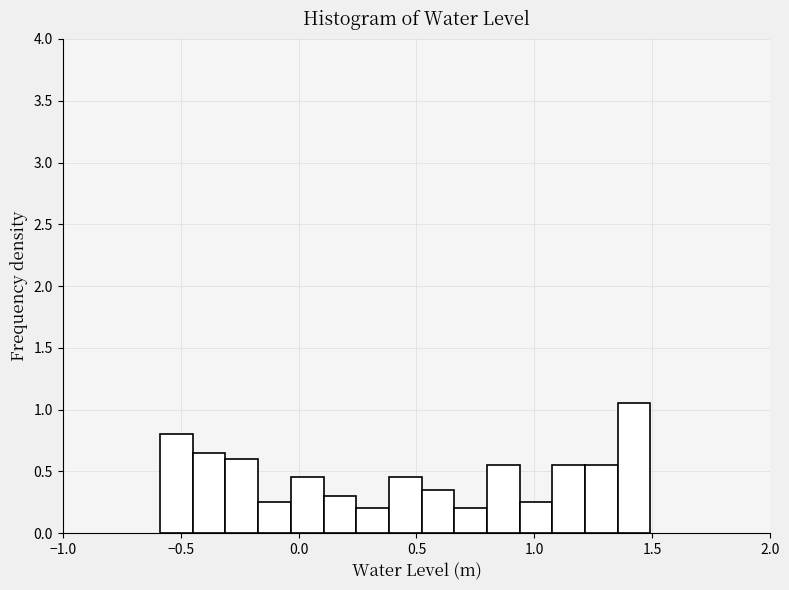

Around what value on the x-axis is the tallest bar? Give the approximate position of its centre, as read against the axis.

1.40